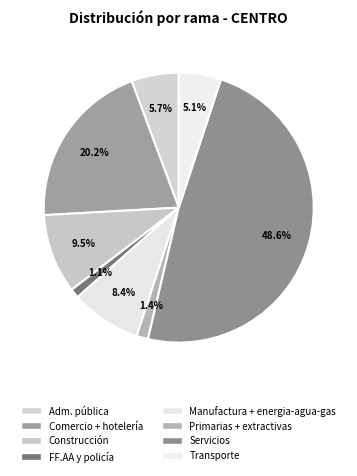

What percentage is the Servicios slice, to the nearest percent?

49%